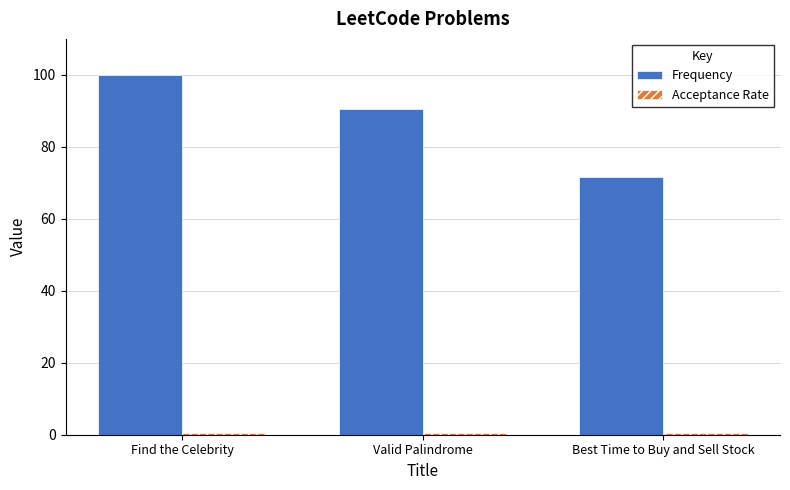

Between Find the Celebrity and Valid Palindrome, which series saw the biggest shift?

Frequency